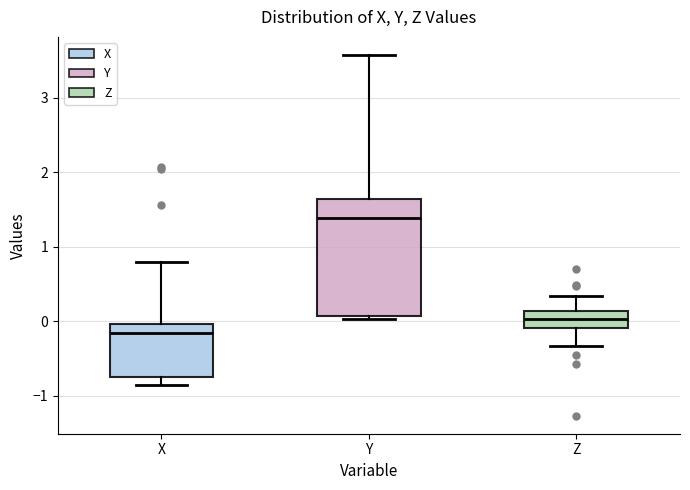

Reading left to right, read every box against the y-axis: the position of its median line, the range the box covers, and the ends of its whiskers. The values are not printed on the chart, so give them approximately, as read against the axis.

X: median -0.2, box -0.7 to 0.0, whiskers -0.9 to 0.8
Y: median 1.4, box 0.1 to 1.6, whiskers 0.0 to 3.6
Z: median 0.0, box -0.1 to 0.1, whiskers -0.3 to 0.3